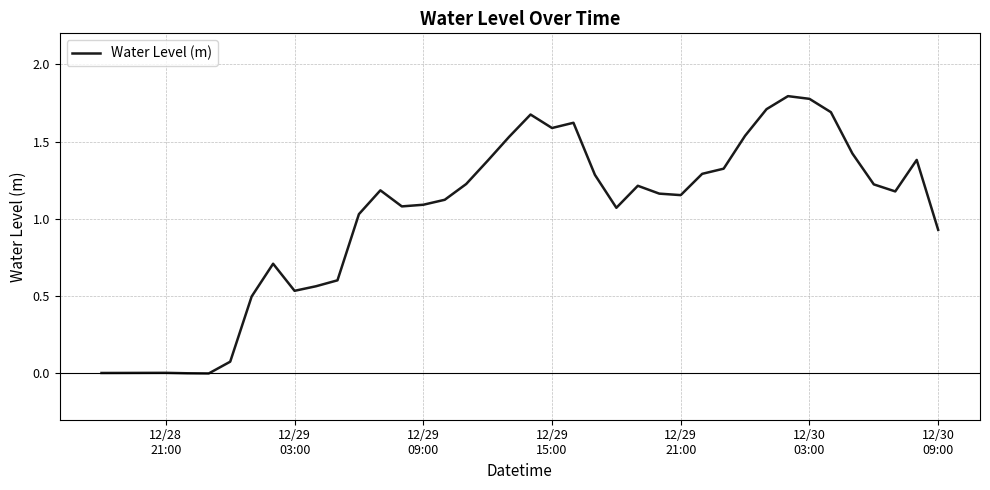

What is the maximum value shown in the chart?

1.8